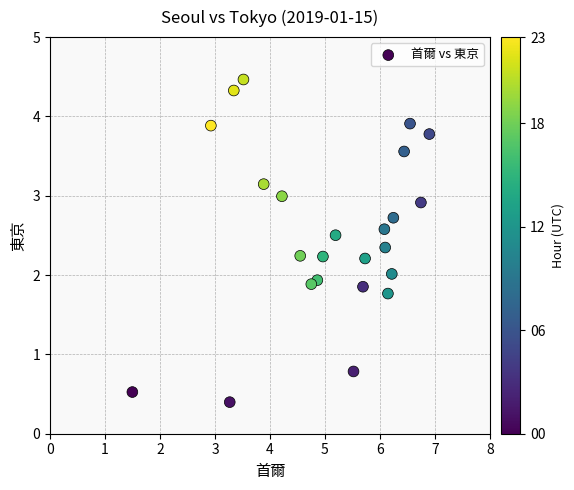

What is the range of X values (max minus min)?

5.4